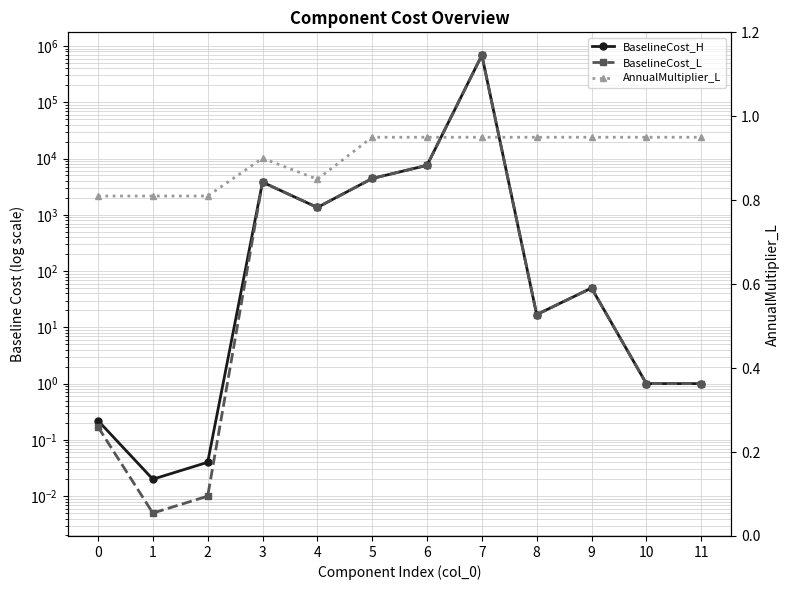

What is the greatest value displayed?

686433.0